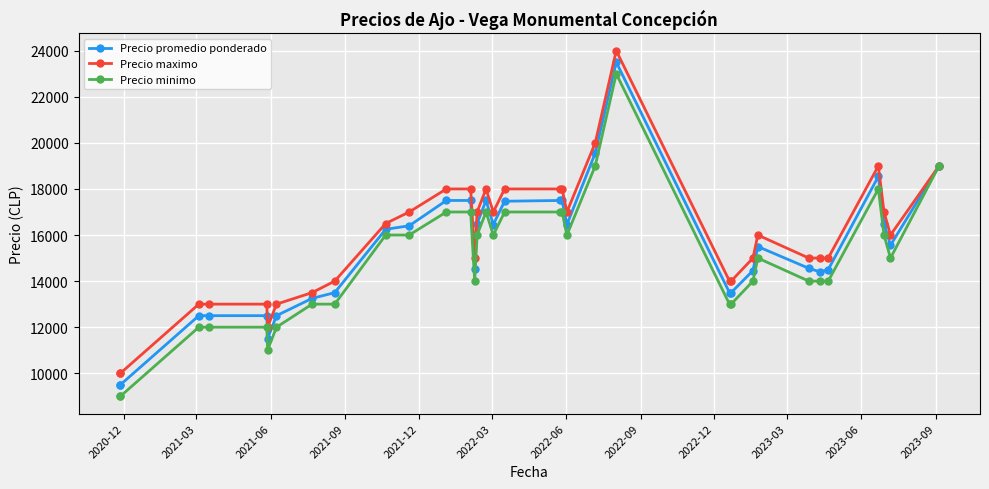

True or false: Precio minimo has more than 0 points higher than both neighbors.

True